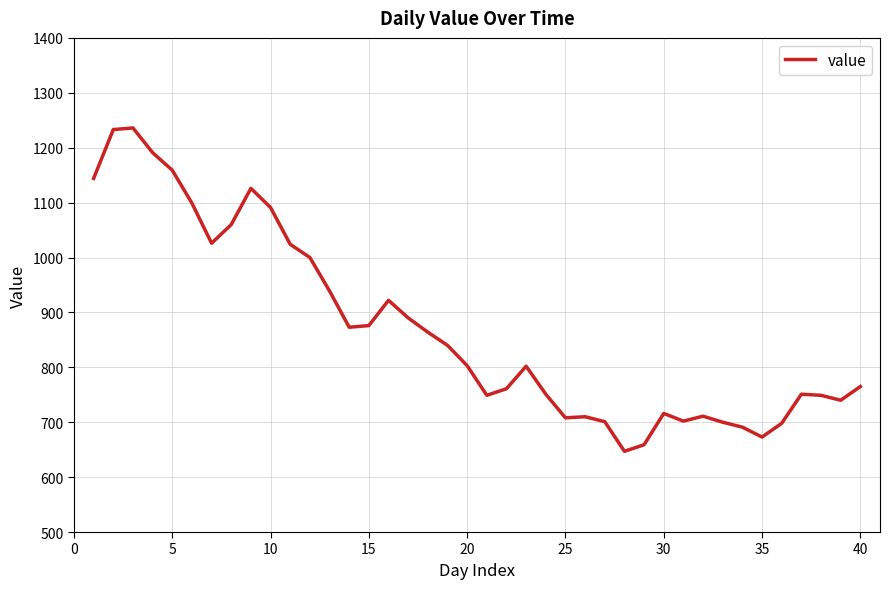

What is the greatest value displayed?

1236